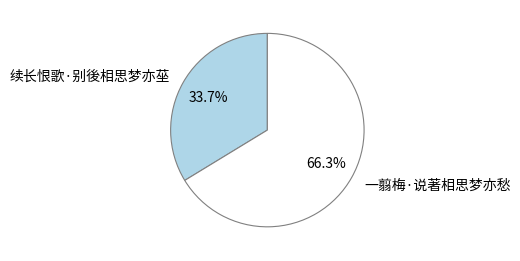

Combined, what portion of the pie is 一翦梅·说著相思梦亦愁 and 续长恨歌·别後相思梦亦莝?

100.0%